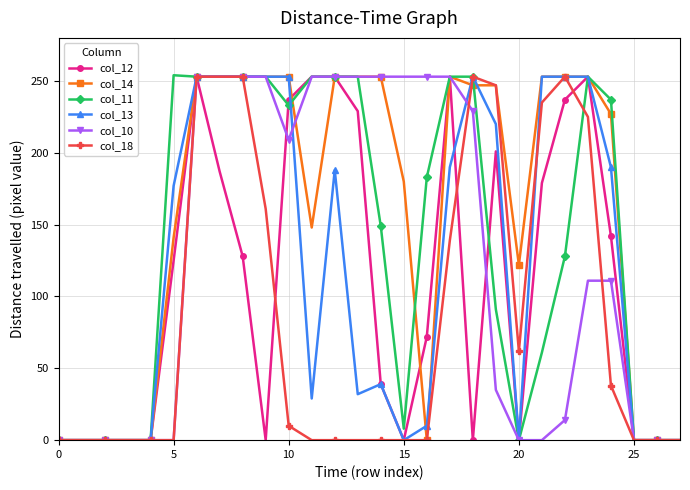

How many distinct data groups are displayed?

6